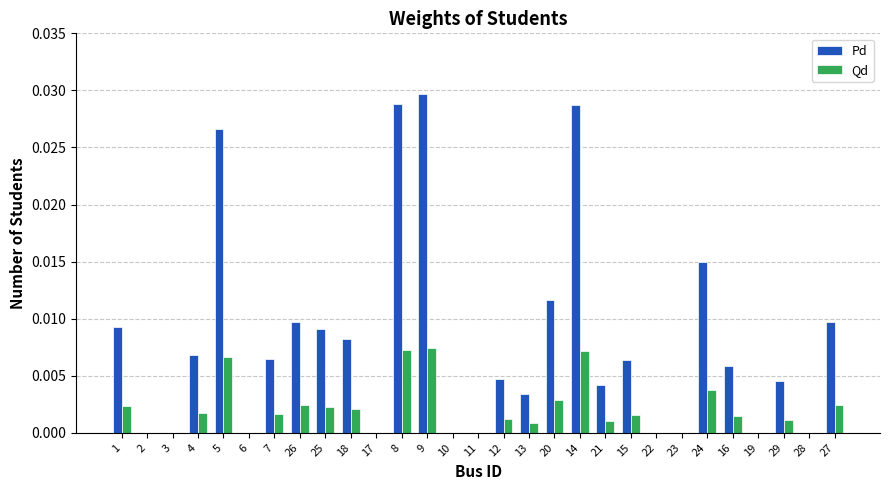

Which series has the largest total across all categories?

Pd